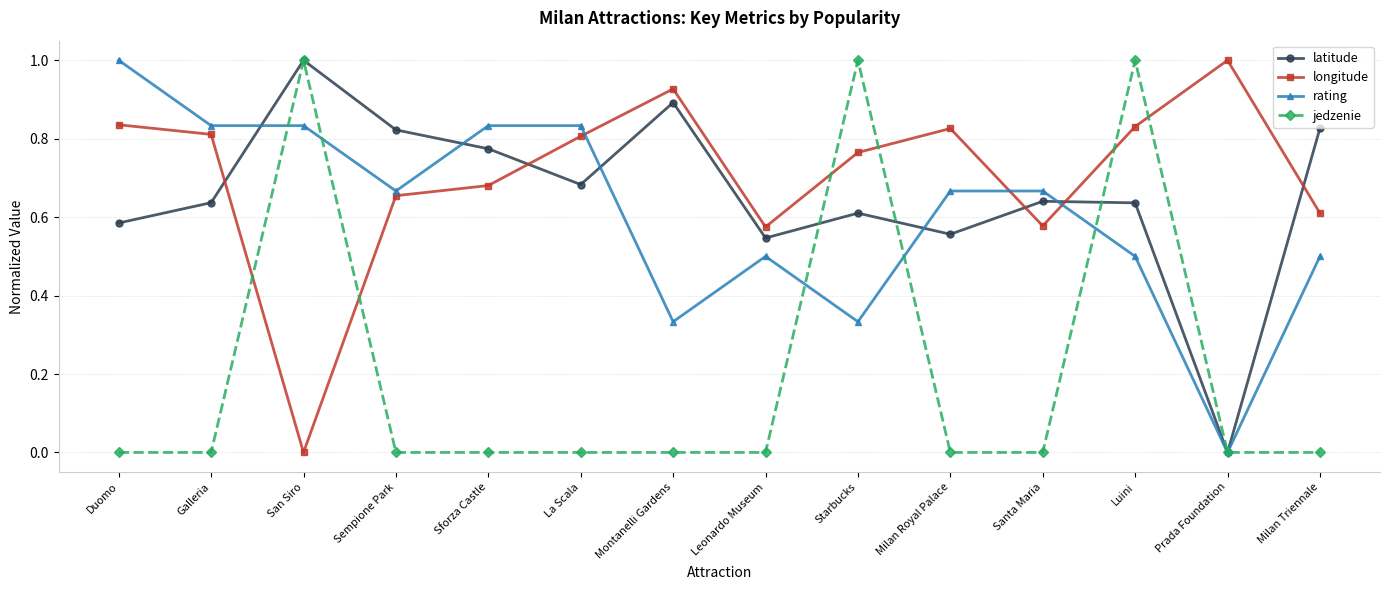

Between which two adjacent categories do longitude and jedzenie first intersect?

Galleria and San Siro